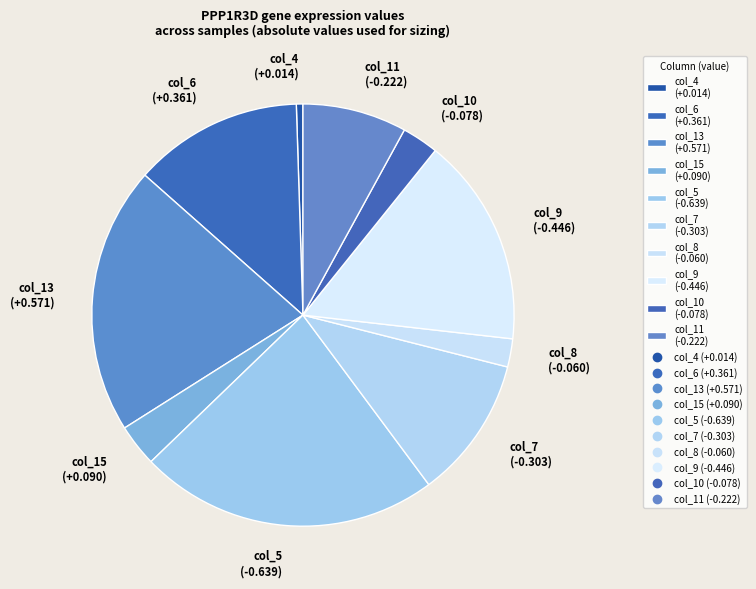

Is the sum of col_5 (-0.639) and col_7 (-0.303) greater than half?

No